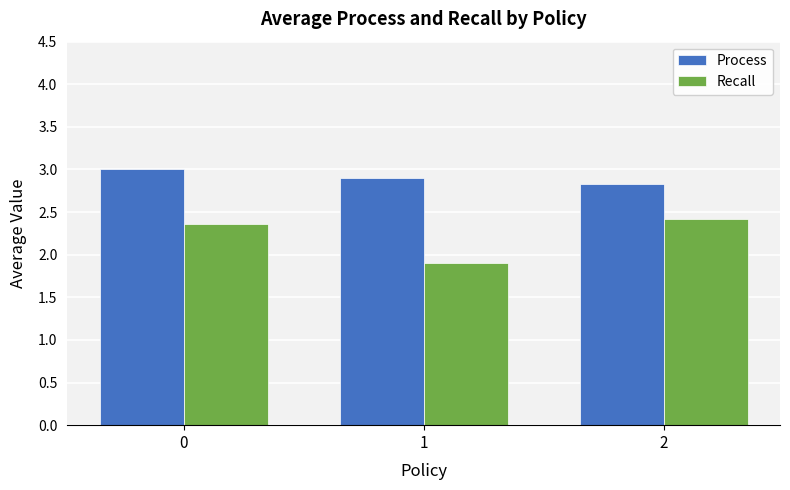

What is the sum of all Process values?

8.7